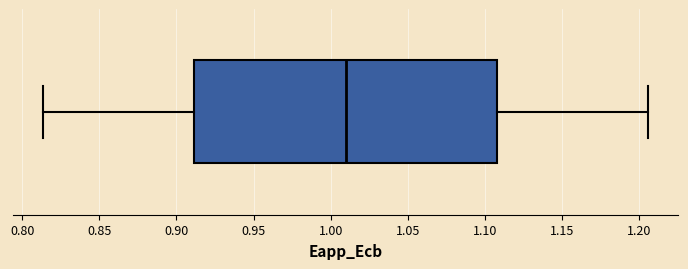

Where is the right edge of the box on the x-axis? The values are not printed on the chart, so give them approximately, as read against the axis.

1.110